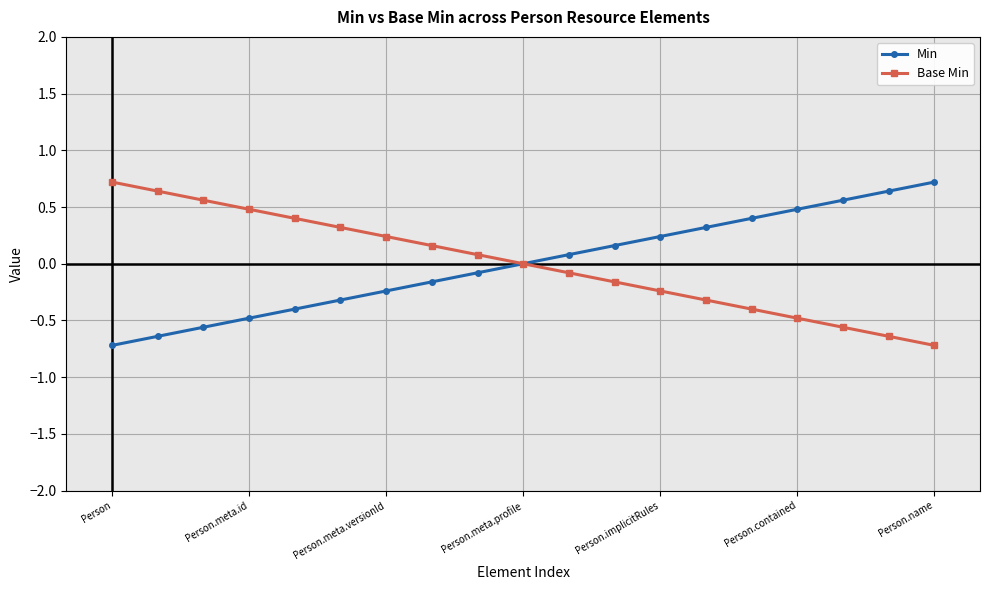

What is the highest value of the Base Min series?

0.7